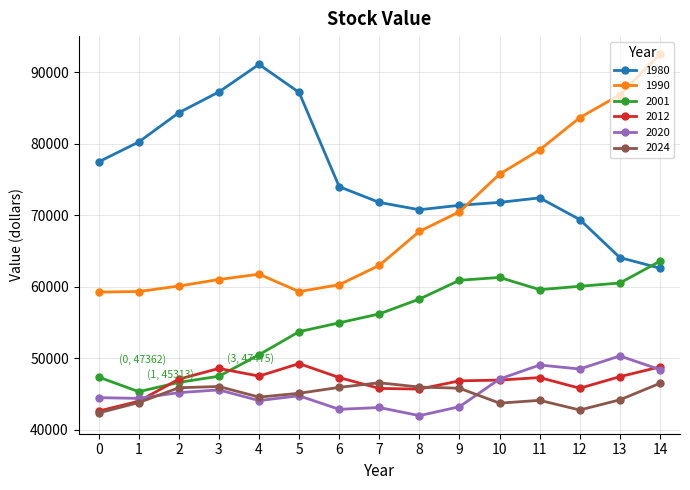

True or false: 2020 has more than 1 points higher than both neighbors.

True